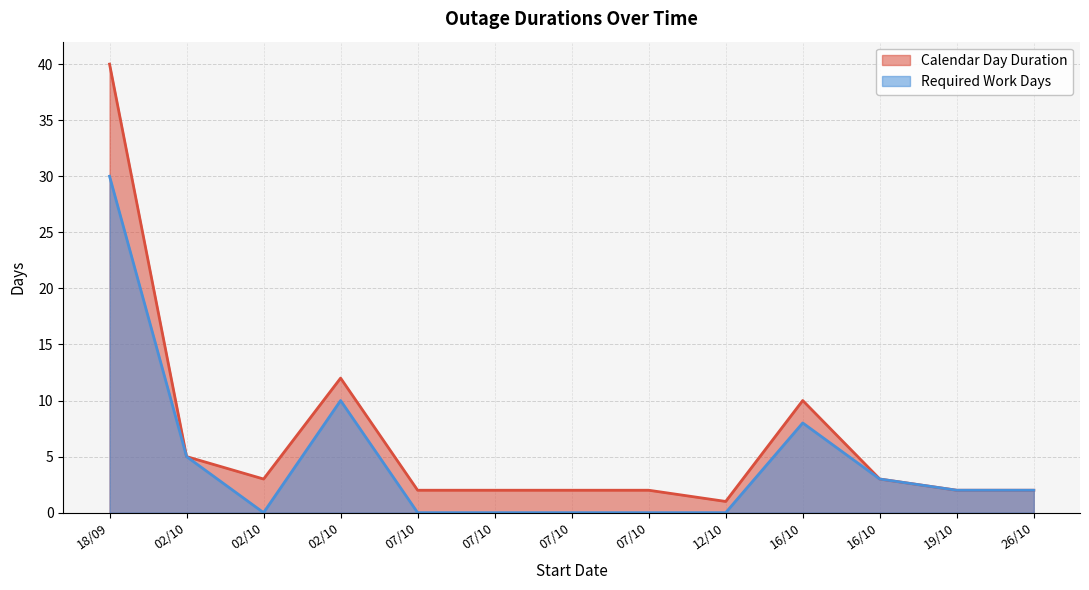

Reading left to right, what are all the values shown in this chart?

Calendar Day Duration: 40	5	3	12	2	2	2	2	1	10	3	2	2
Required Work Days: 30	5	0	10	0	0	0	0	0	8	3	2	2